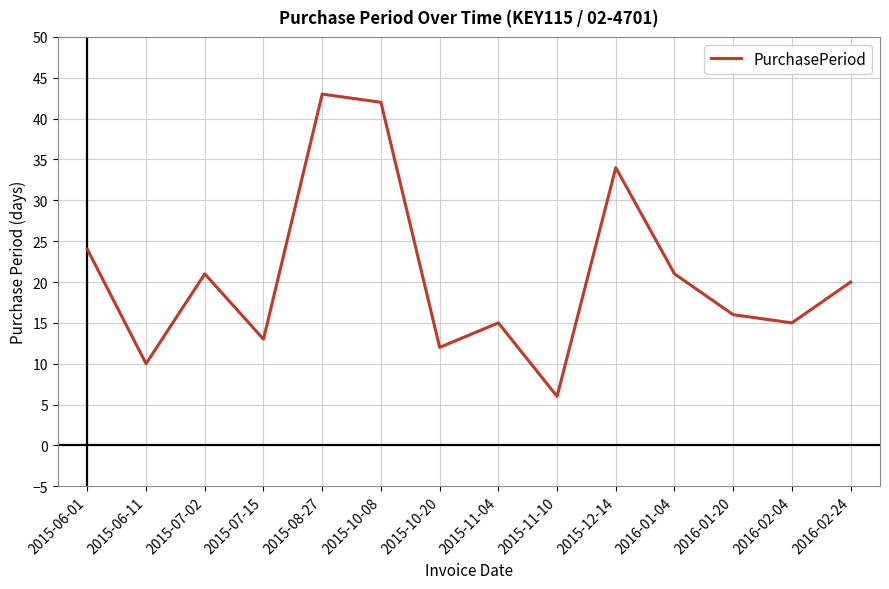

What is the difference between the values at 2015-11-04 and 2015-06-01?

9